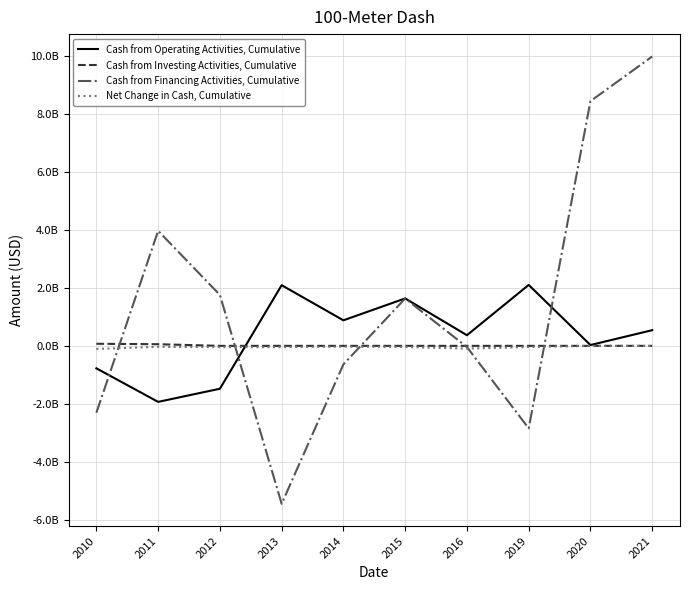

At which label does Net Change in Cash, Cumulative first exceed -40000000?

2011